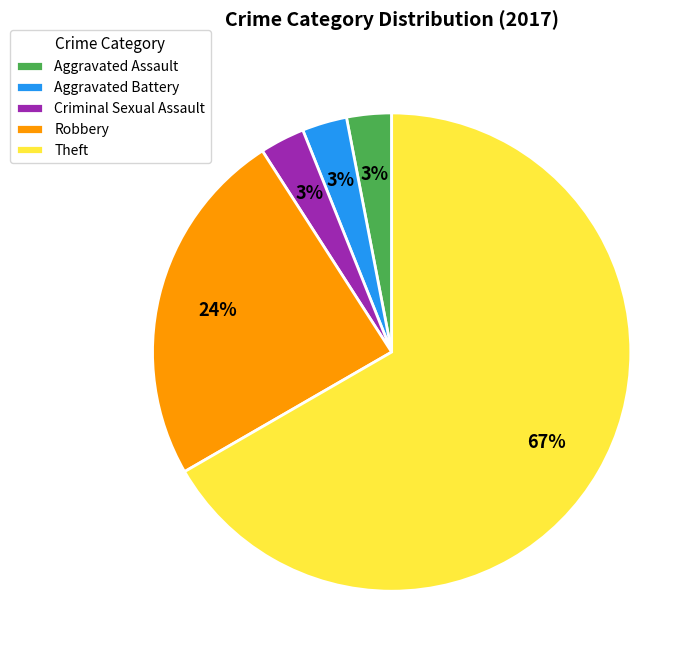

What is the largest slice in the pie chart?

Theft